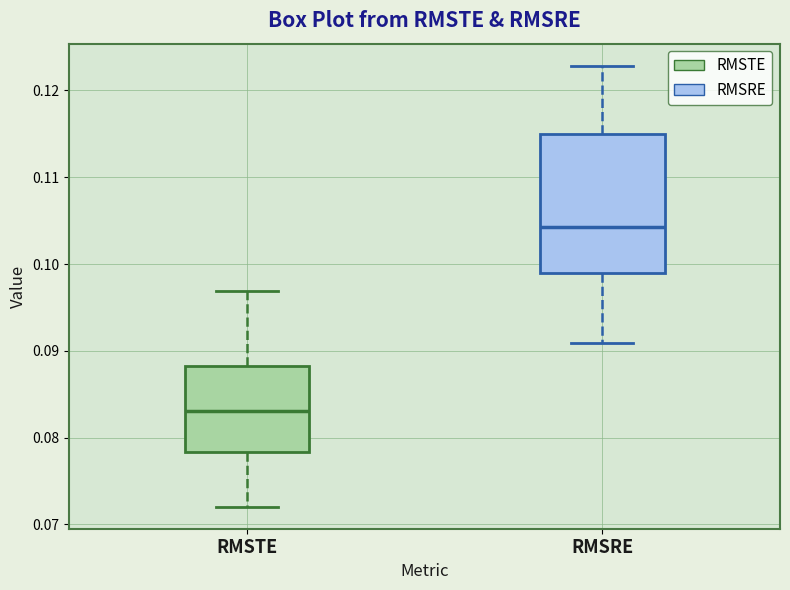

Where is the upper edge of the box for RMSRE on the y-axis? The values are not printed on the chart, so give them approximately, as read against the axis.

0.115